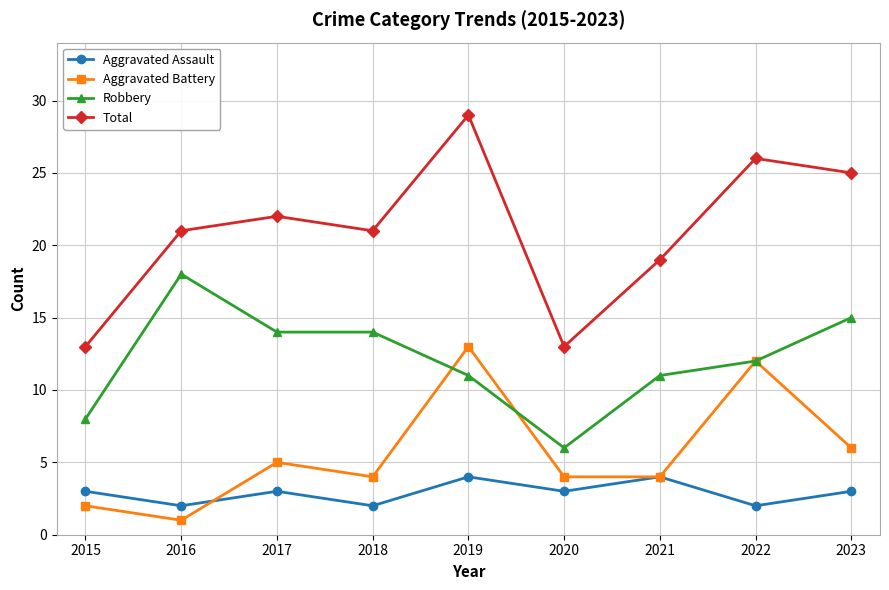

What are all the series names shown in the legend?

Aggravated Assault, Aggravated Battery, Robbery, Total